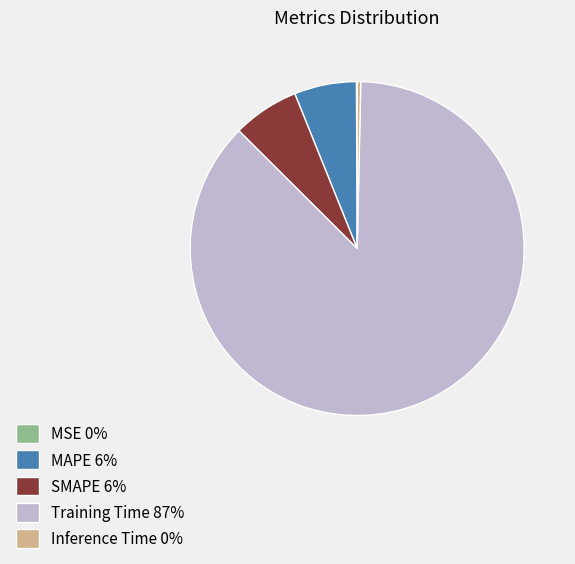

The Inference Time 0% slice represents 9% of the pie. True or false?

False